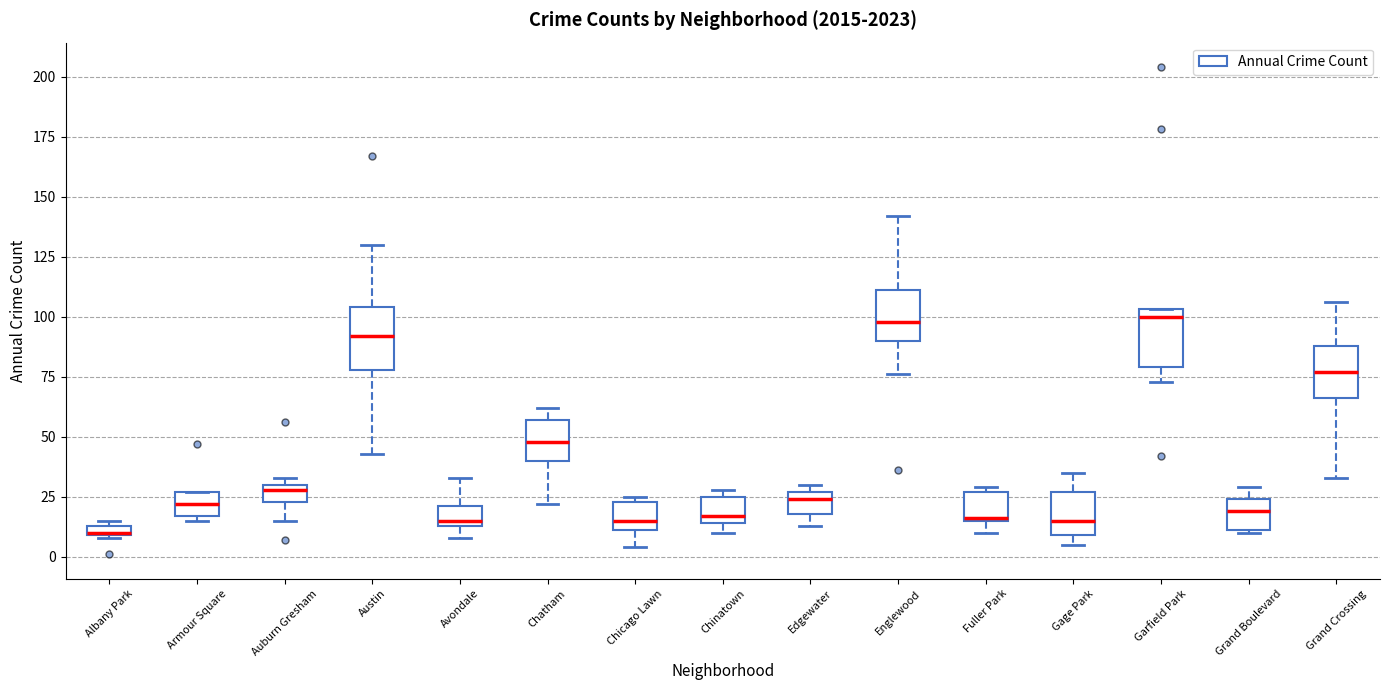

Which box has the lowest median line?

Albany Park